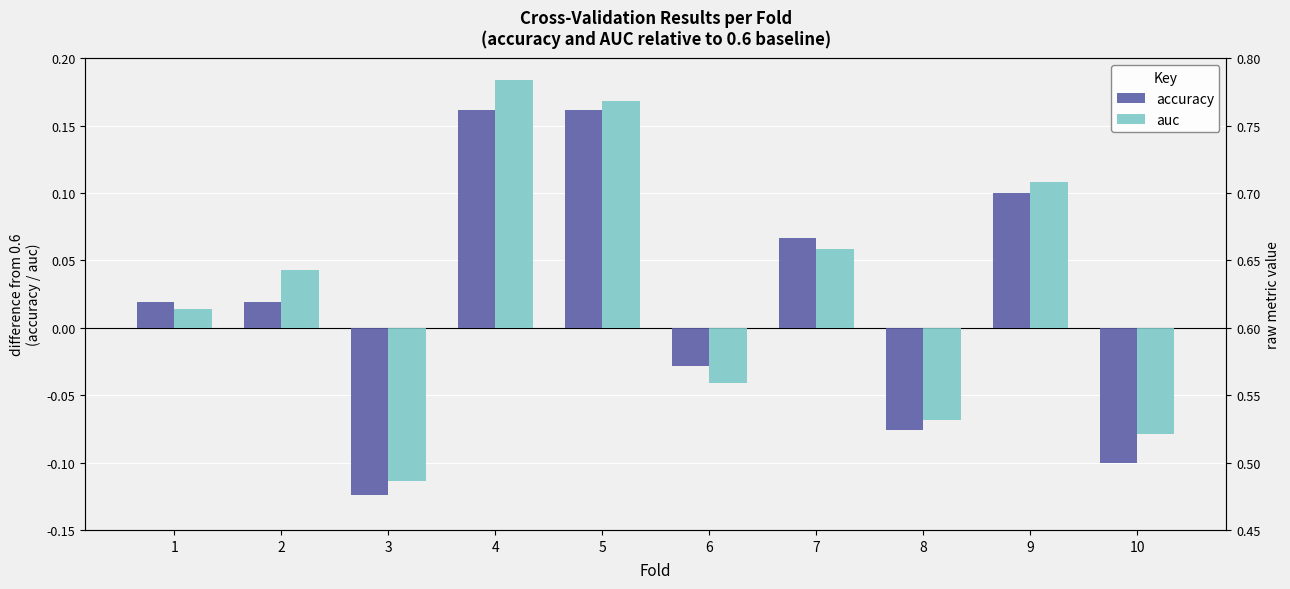

How many values in the accuracy series exceed 0?

6